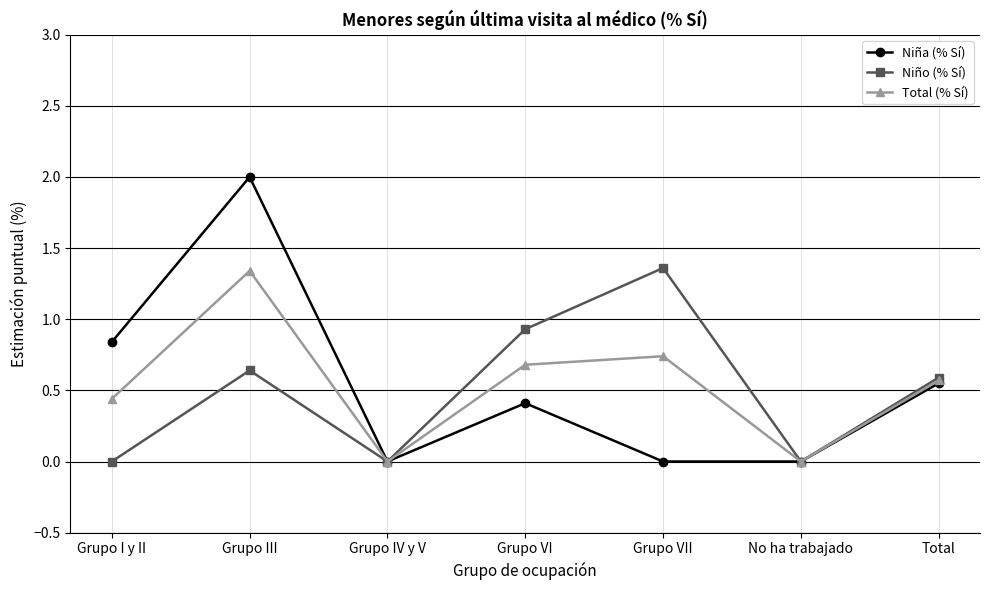

The Total (% Sí) series shows 0.0 at Grupo IV y V. True or false?

True